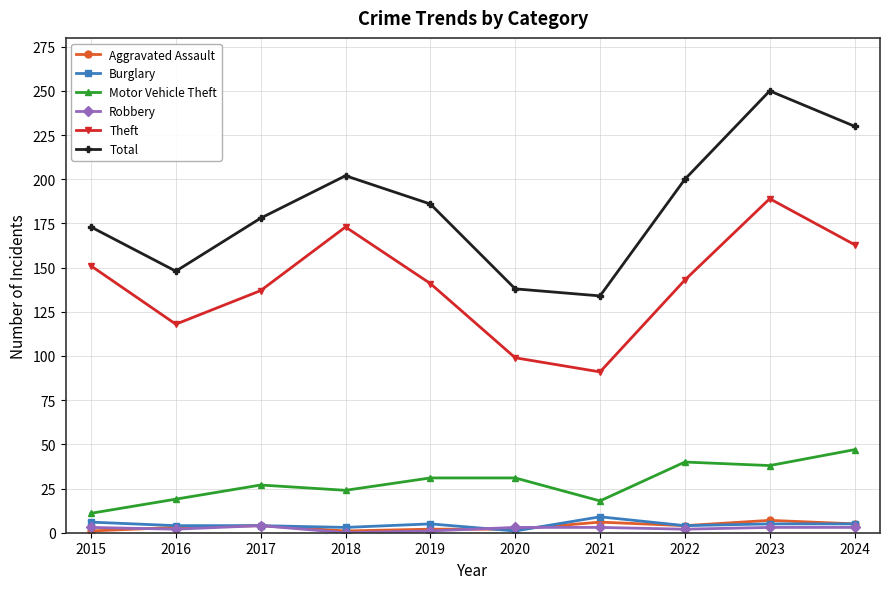

Where does the Total series first go above 186?

2018